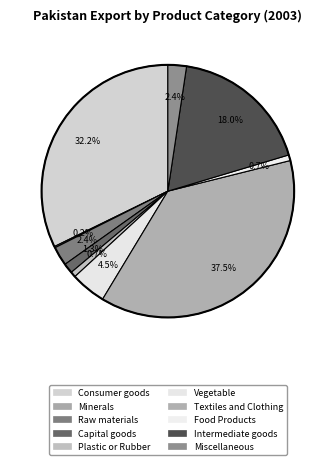

To the nearest percent, what is the difference between the largest and smallest slice percentages?

37%